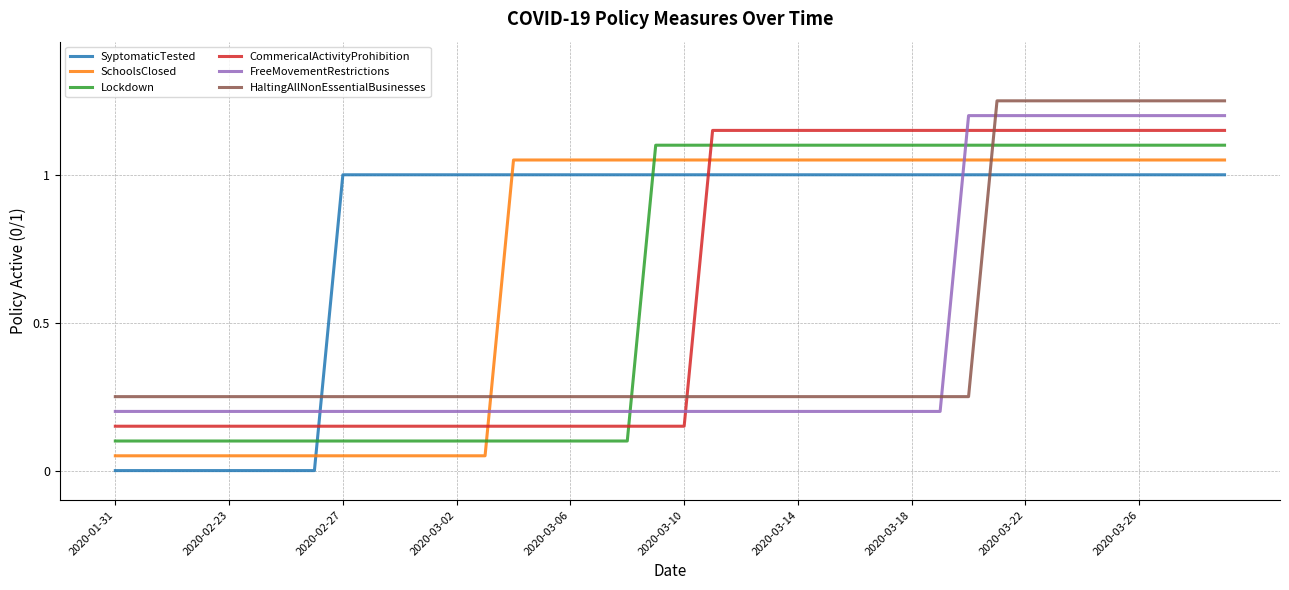

Which series ends up on top after the final intersection of CommericalActivityProhibition and SchoolsClosed?

CommericalActivityProhibition